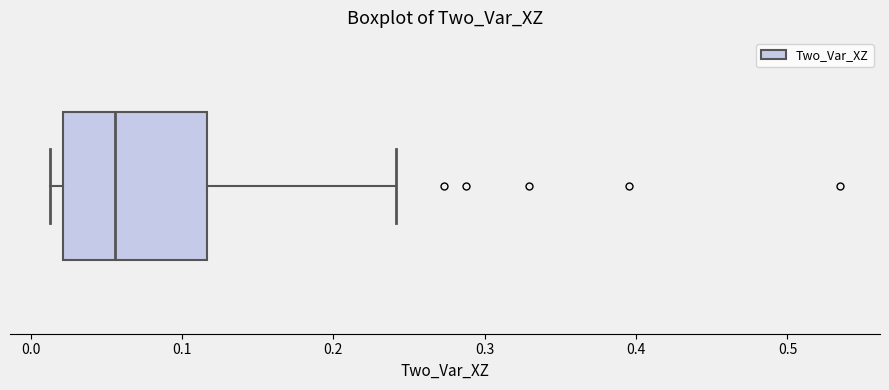

Where does the median line of the box sit on the x-axis? The values are not printed on the chart, so give them approximately, as read against the axis.

0.06